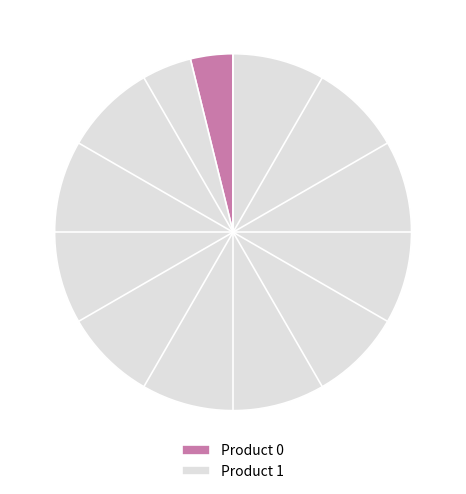

True or false: Product 0 accounts for 4% of the total.

True